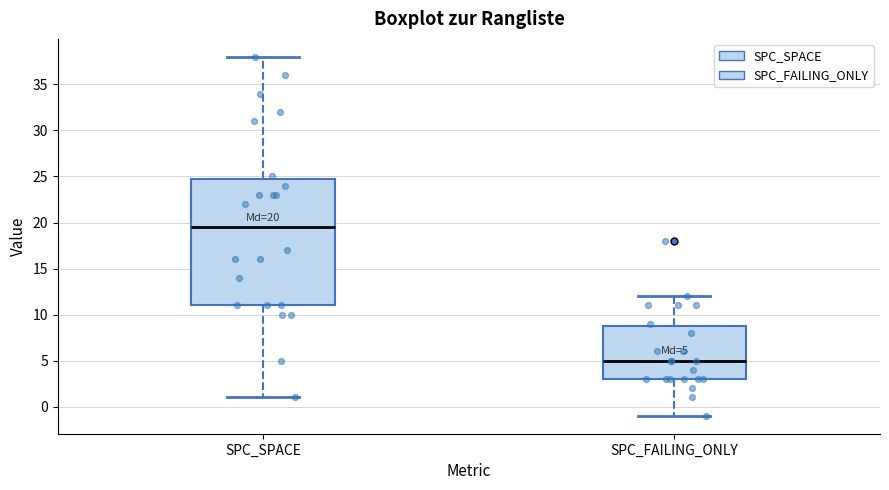

Comparing the boxes themselves (not the whiskers), which one is the tallest?

SPC_SPACE